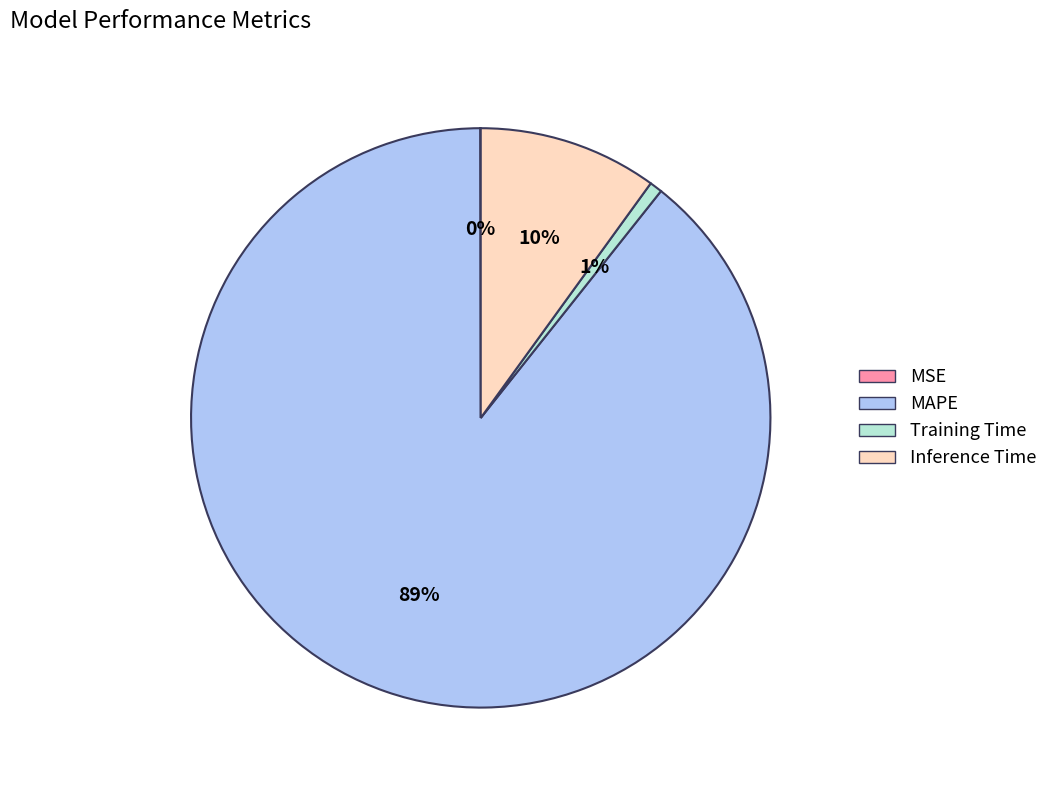

What is the ratio of the value at MAPE to the value at Inference Time?

8.9